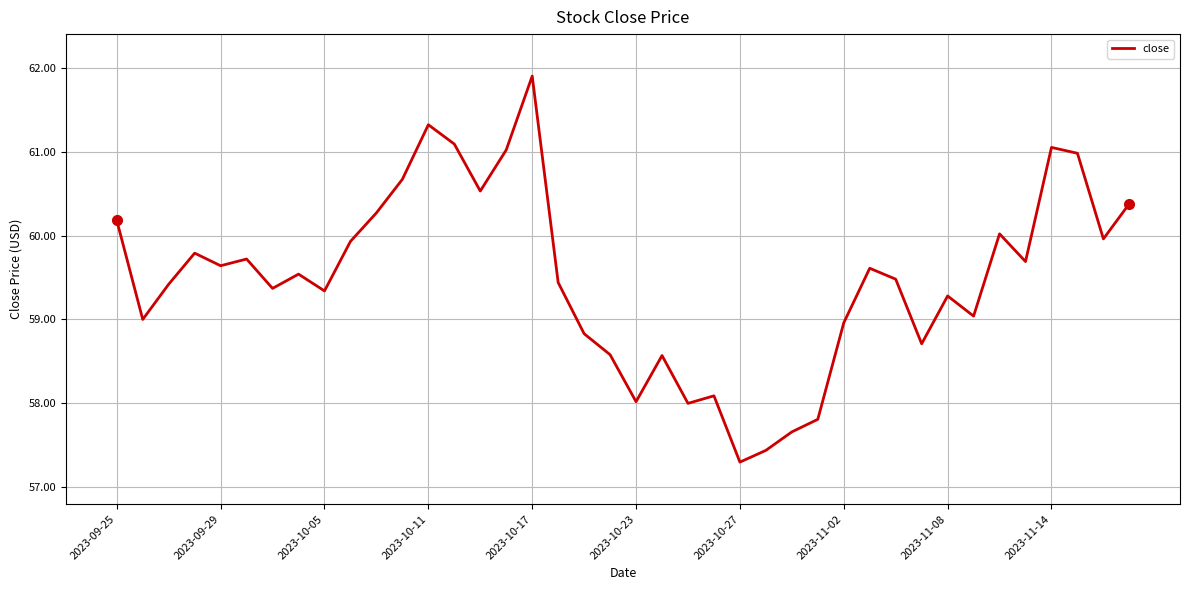

True or false: the data has more than 2 interior local peaks.

True